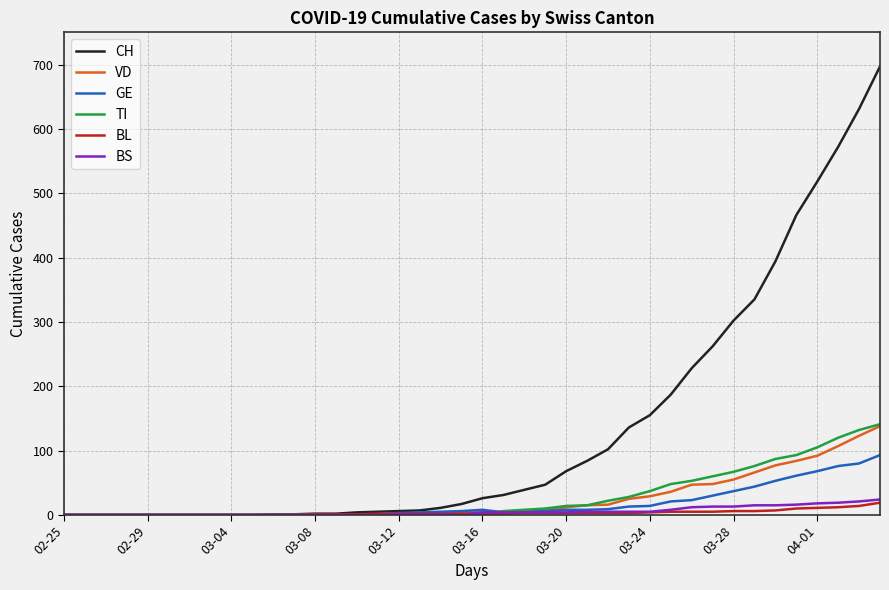

Which series has the largest total across all categories?

CH